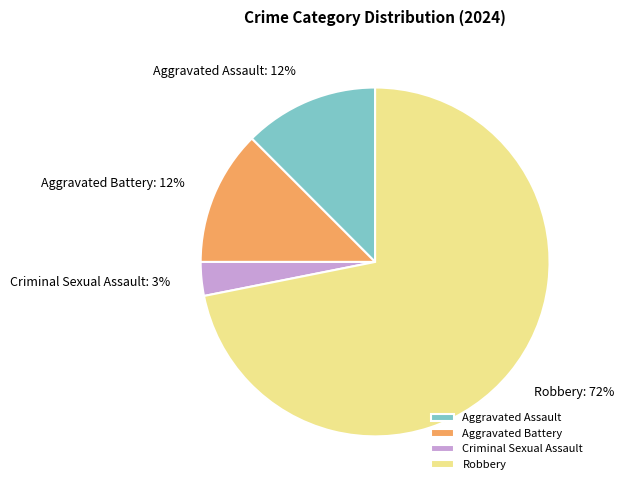

To the nearest percent, what is the average slice percentage?

25%